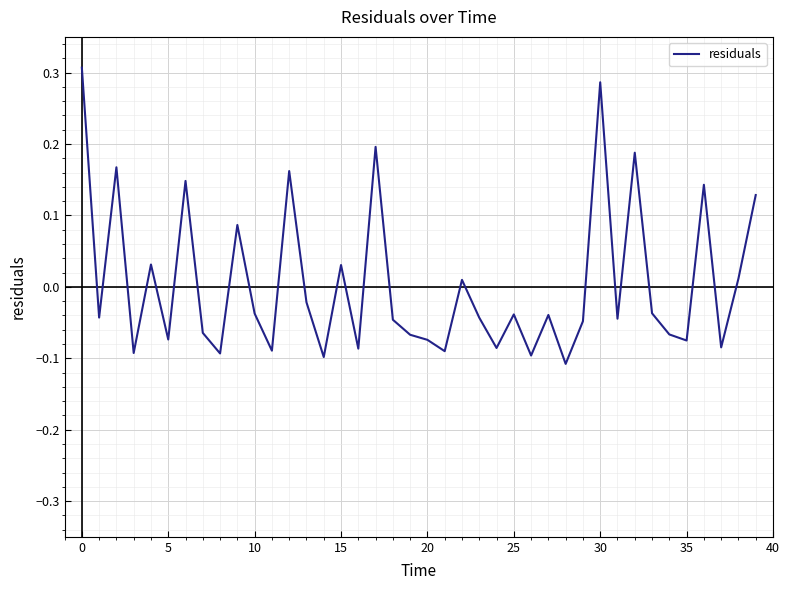

What is the difference between the maximum and minimum values?

0.4